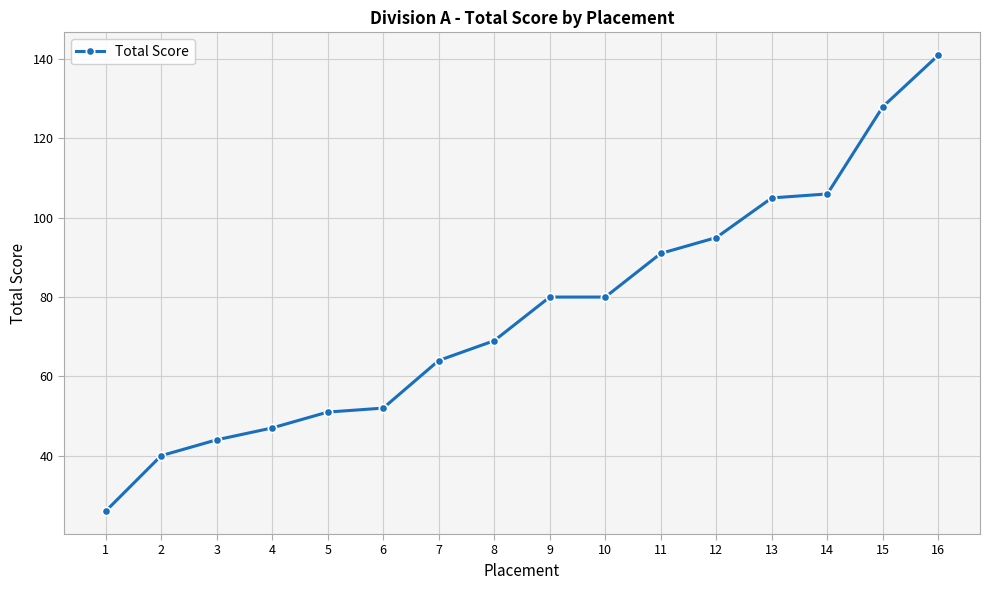

Which category has the lowest value across all series?

1